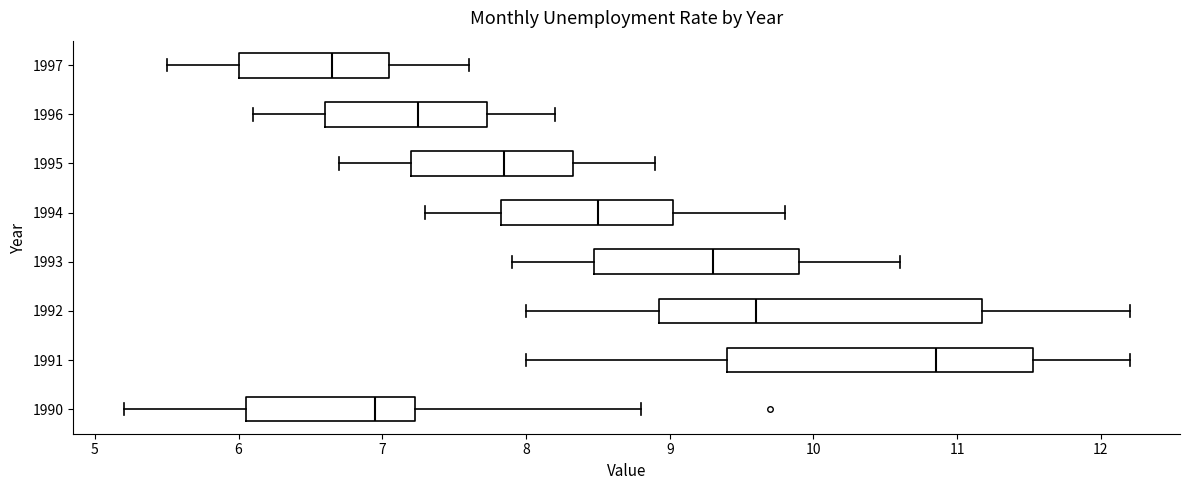

Reading bottom to top, read every box against the x-axis: the position of its median line, the range the box covers, and the ends of its whiskers. The values are not printed on the chart, so give them approximately, as read against the axis.

1990: median 7.0, box 6.1 to 7.2, whiskers 5.2 to 8.8
1991: median 10.9, box 9.4 to 11.5, whiskers 8.0 to 12.2
1992: median 9.6, box 8.9 to 11.2, whiskers 8.0 to 12.2
1993: median 9.3, box 8.5 to 9.9, whiskers 7.9 to 10.6
1994: median 8.5, box 7.8 to 9.0, whiskers 7.3 to 9.8
1995: median 7.9, box 7.2 to 8.3, whiskers 6.7 to 8.9
1996: median 7.3, box 6.6 to 7.7, whiskers 6.1 to 8.2
1997: median 6.7, box 6.0 to 7.1, whiskers 5.5 to 7.6